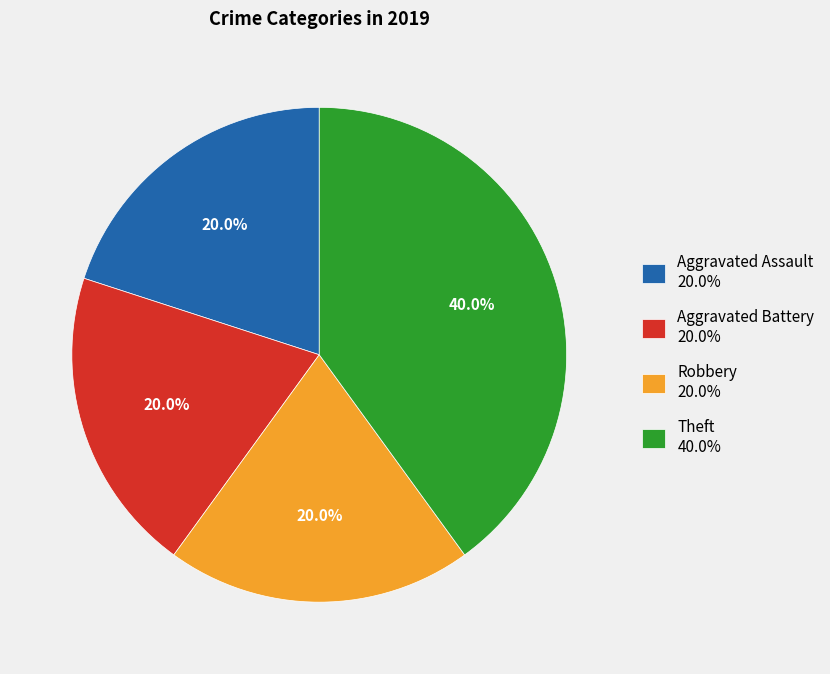

Does Theft represent more than half of the total?

No